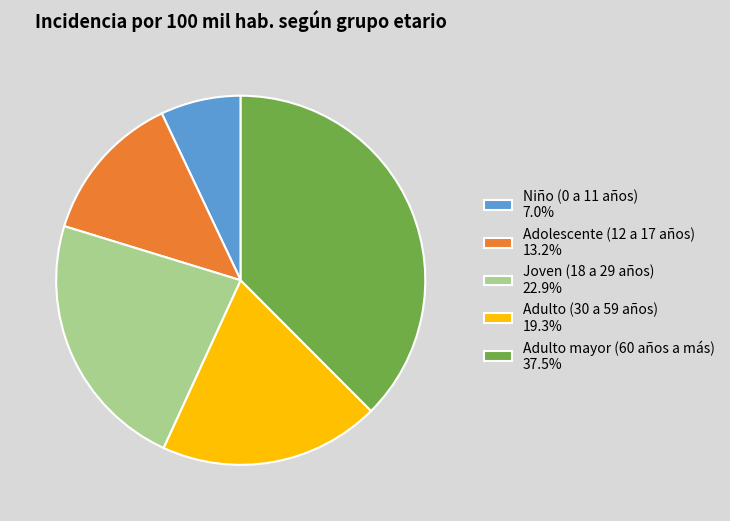

Approximately how many times larger is the value at Niño (0 a 11 años) 7.0% compared to Adolescente (12 a 17 años) 13.2%?

0.5